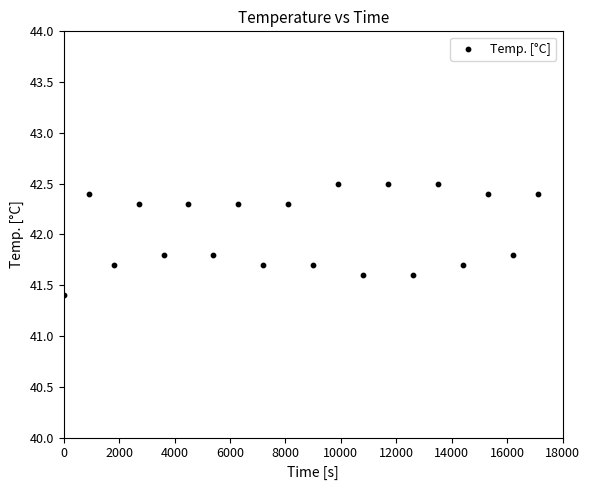

What Y value in the scatter plot is closest to 41?

41.4